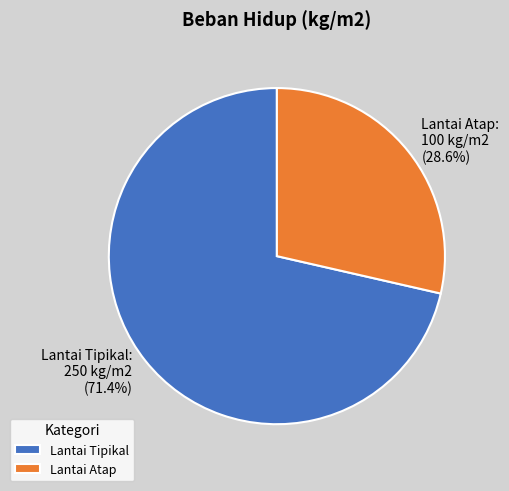

What portion of the pie excludes Lantai Tipikal?

28.6%